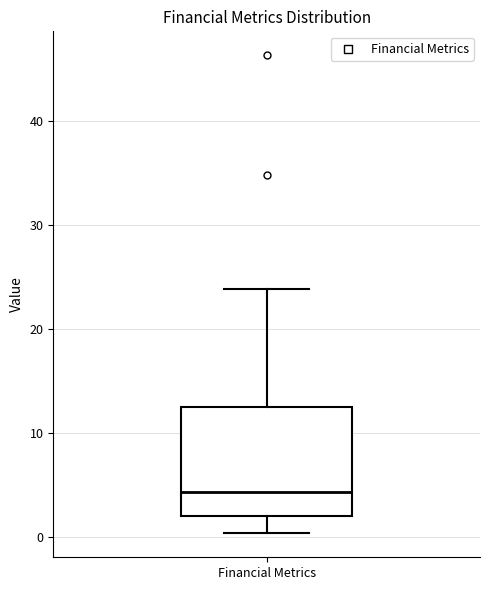

Where is the upper edge of the box for Financial Metrics on the y-axis? The values are not printed on the chart, so give them approximately, as read against the axis.

13